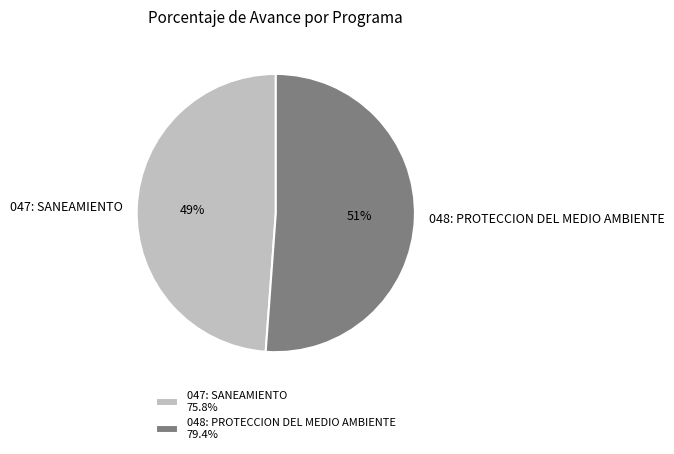

What is the ratio of the value at 047: SANEAMIENTO to the value at 048: PROTECCION DEL MEDIO AMBIENTE?

1.0